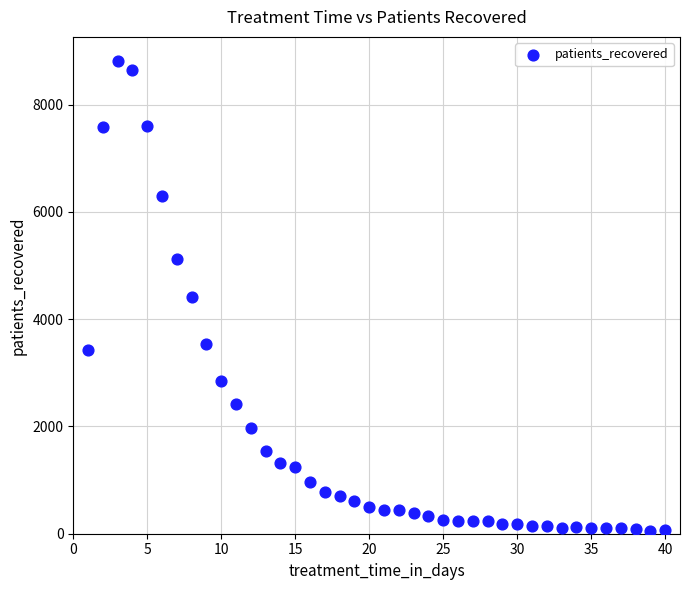

What is the range of X values (max minus min)?

39